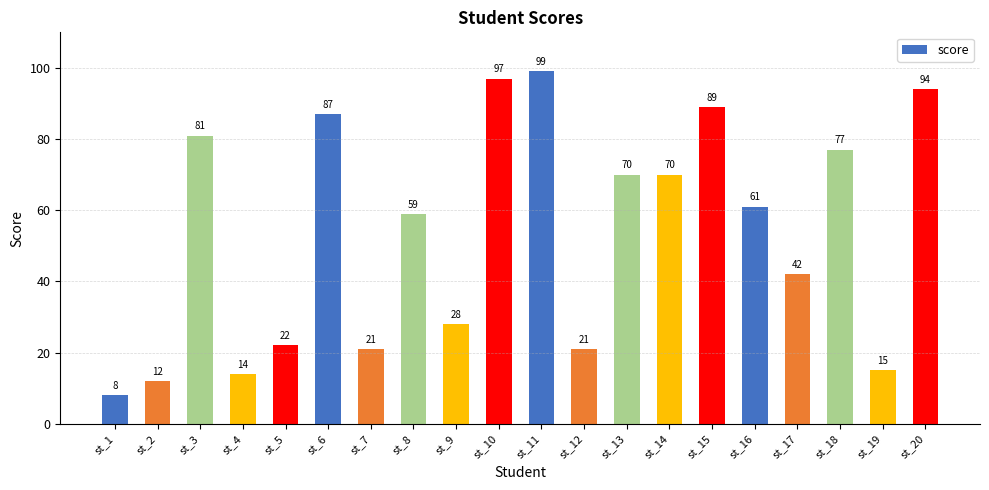

What is the sum of the values at st_13 and st_16?

131